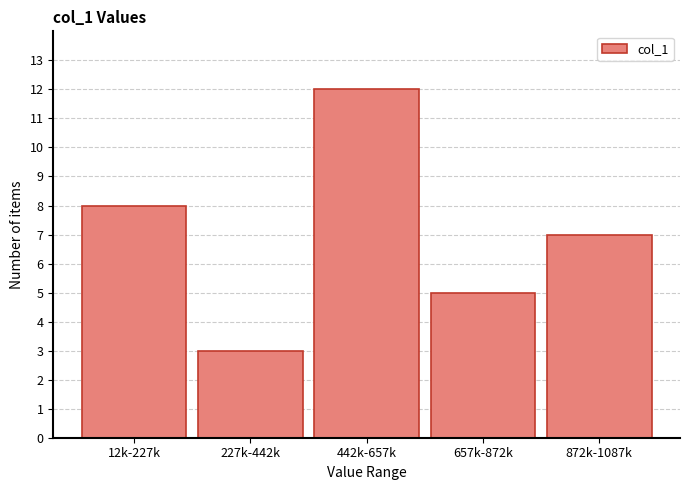

Reading left to right, what are all the values shown in this chart?

8	3	12	5	7